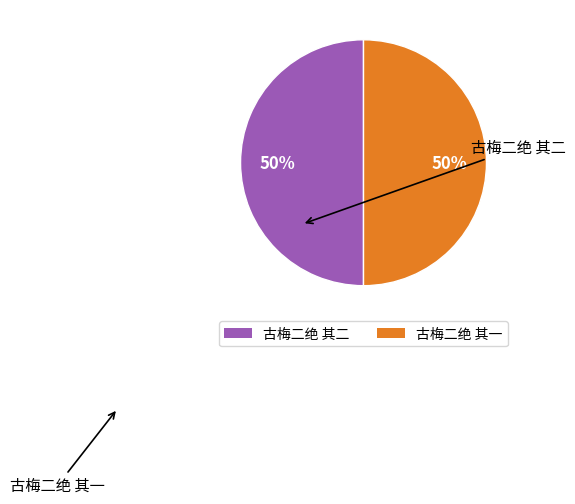

Approximately how many times larger is the value at 古梅二绝 其二 compared to 古梅二绝 其一?

1.0